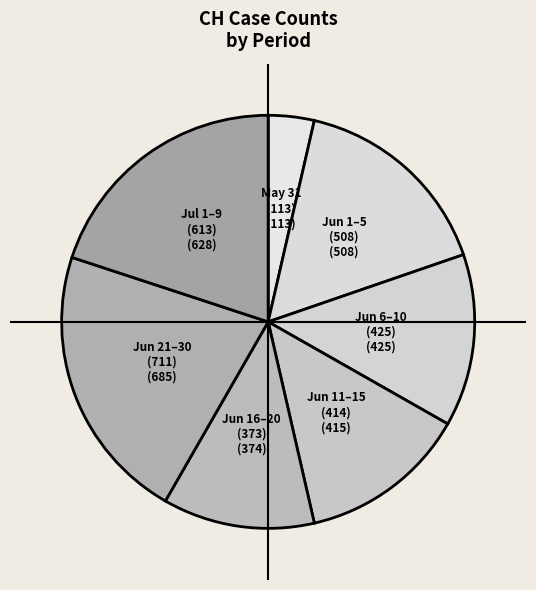

What is the smallest slice in the pie chart?

May 31 (113)